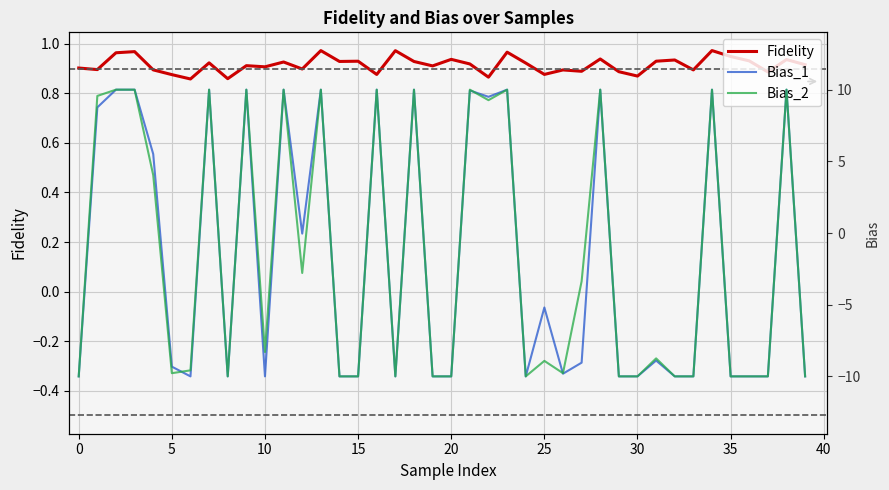

How many interior local valleys does the Fidelity series have?

14